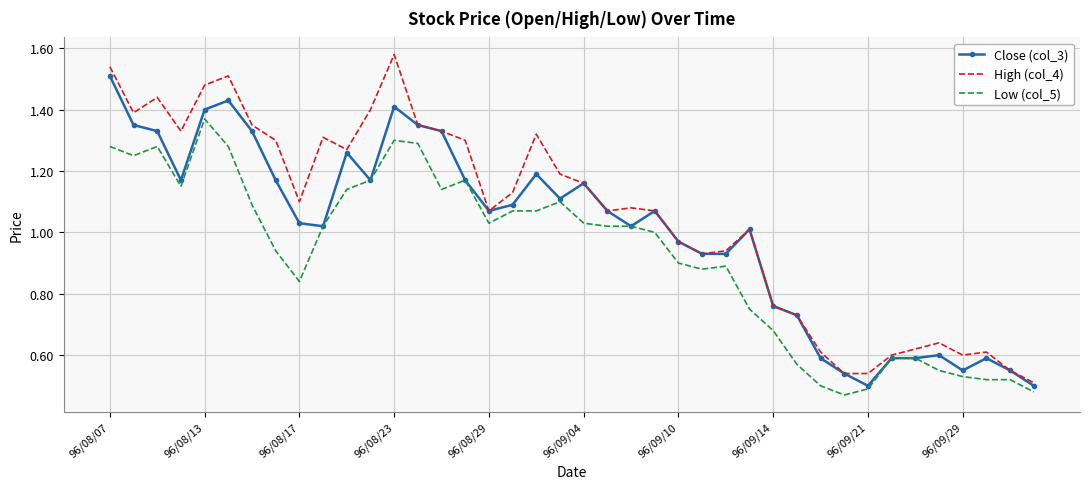

Which series has the largest total across all categories?

High (col_4)